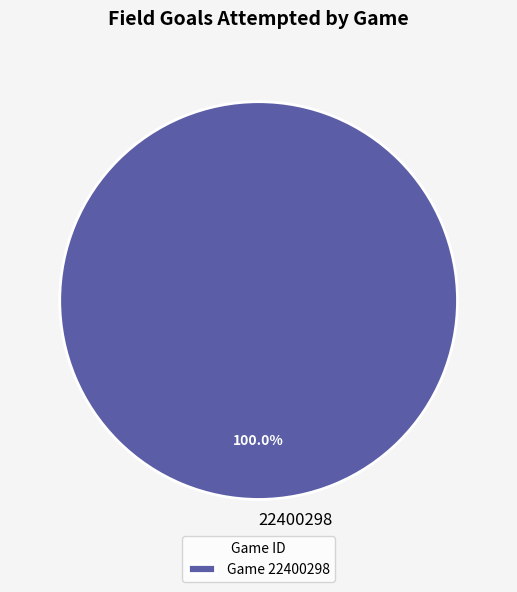

To the nearest percent, what percentage of the pie is 22400298?

100%